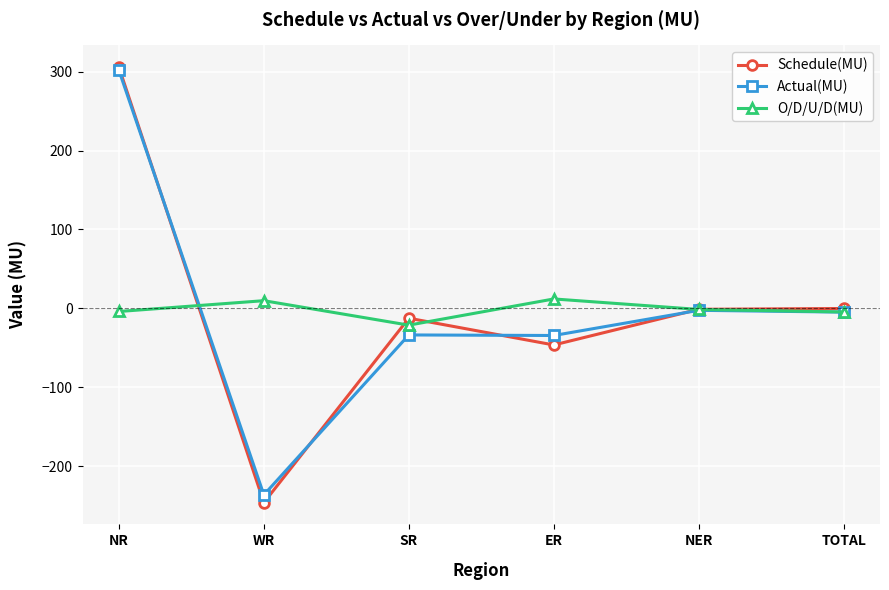

How many lines are shown in the chart?

3